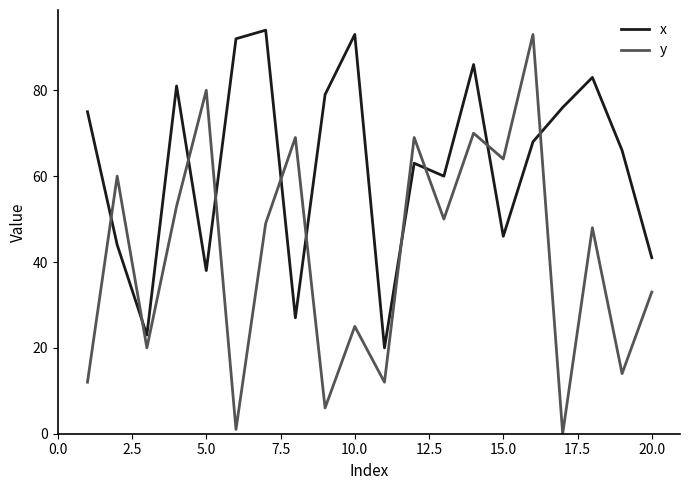

Which series has the largest total across all categories?

x